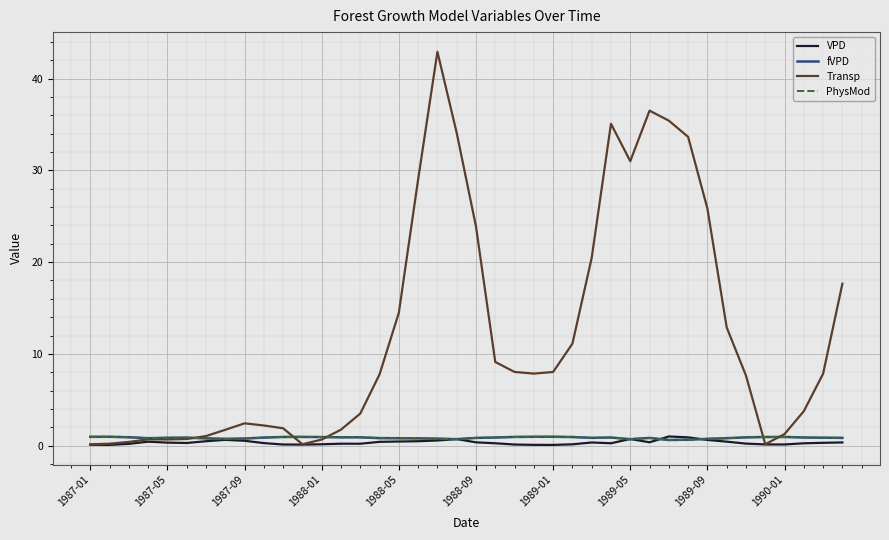

Which series has the widest spread of values?

Transp